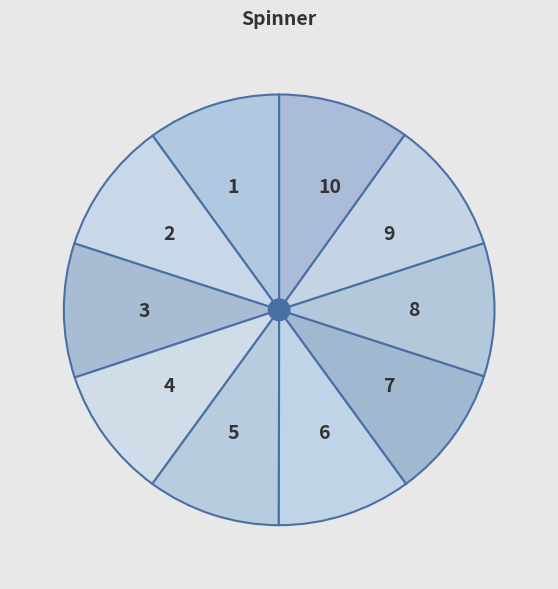

How many slices are in this pie chart?

10